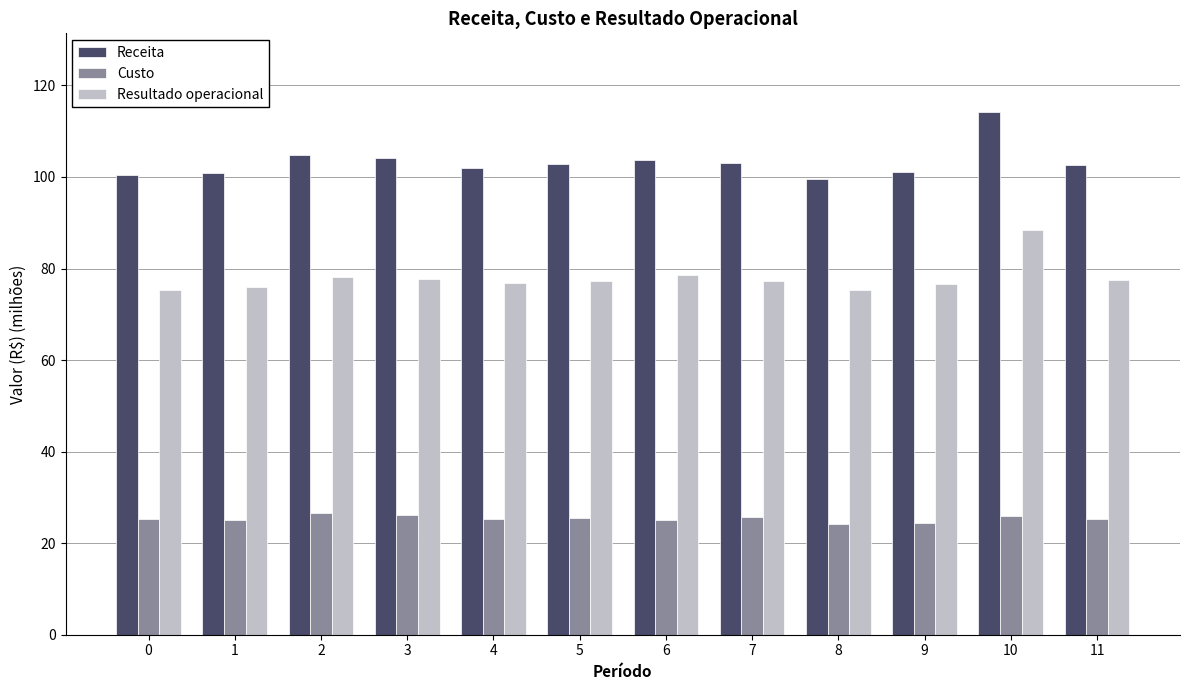

List the series in order of their overall mean, lowest first.

Custo, Resultado operacional, Receita